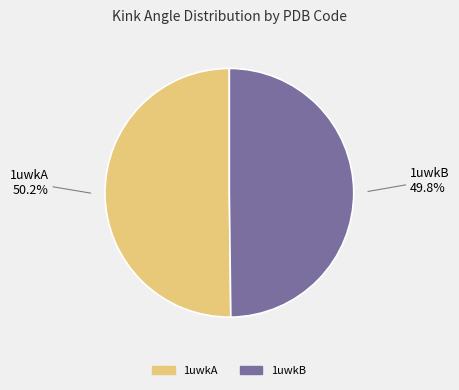

What percentage is NOT represented by 1uwkA?

49.8%